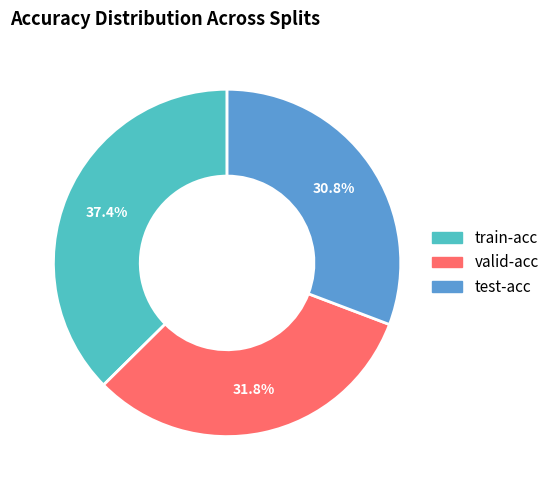

Which slice is the smallest?

test-acc